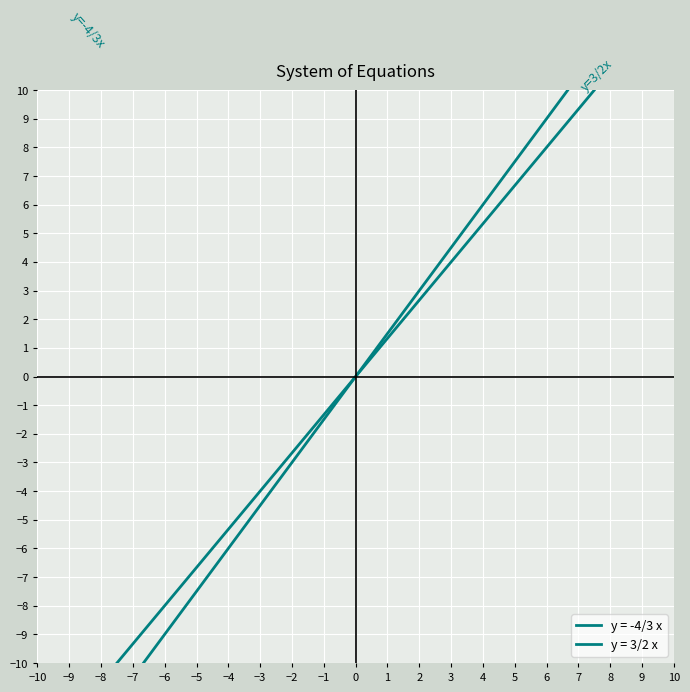

Which series has the widest spread of values?

y = 3/2 x